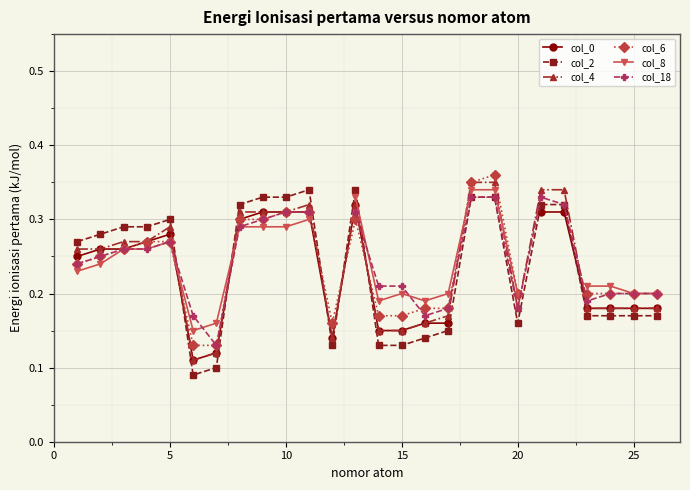

True or false: col_2 has more than 1 points higher than both neighbors.

True